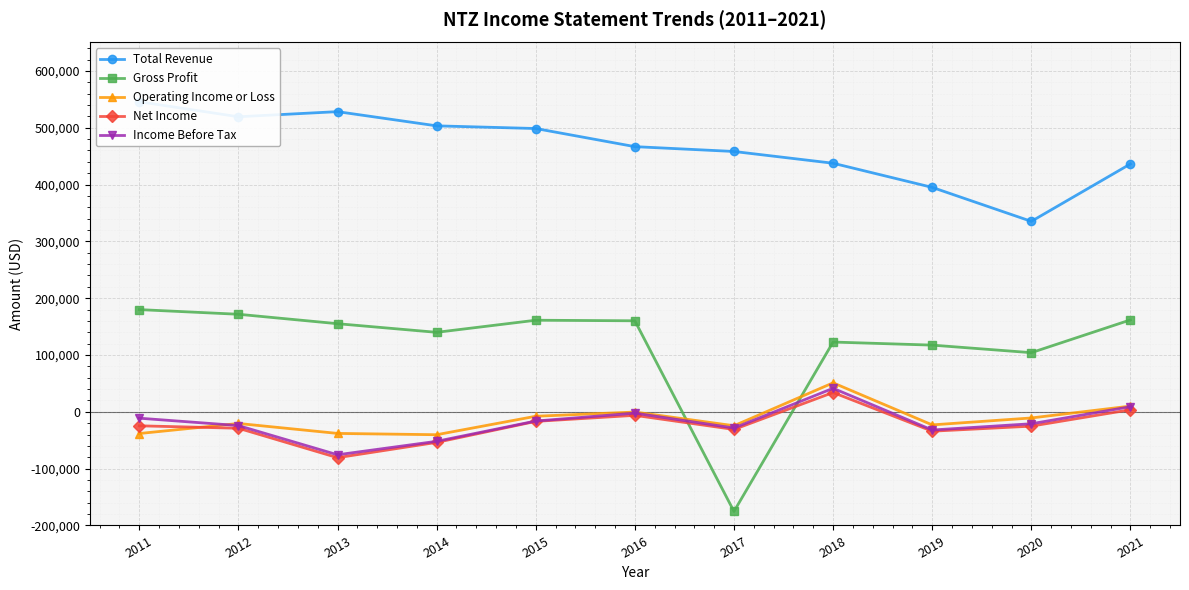

What is the maximum value for Operating Income or Loss?

51000